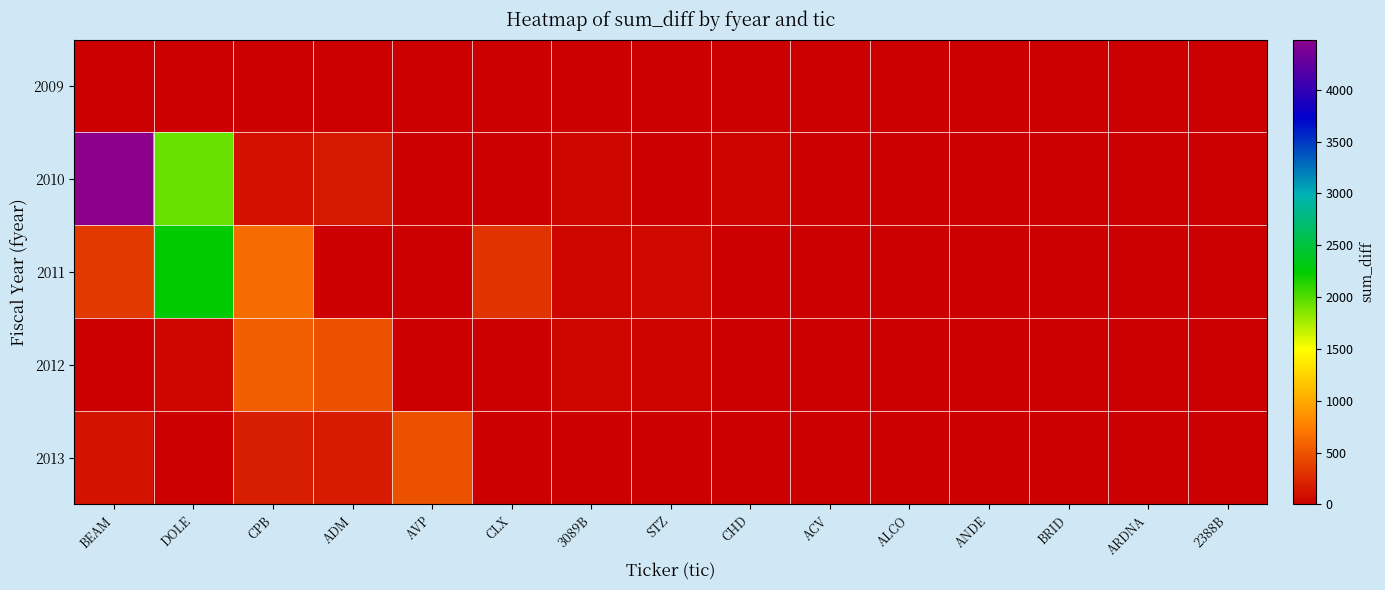

Which series changed the most between CLX and CHD?

2011